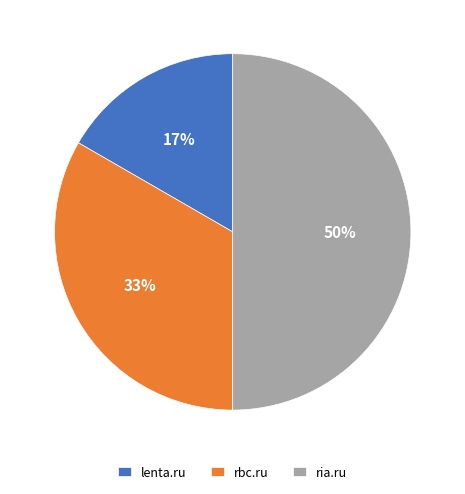

Which has a higher value, lenta.ru or rbc.ru?

rbc.ru